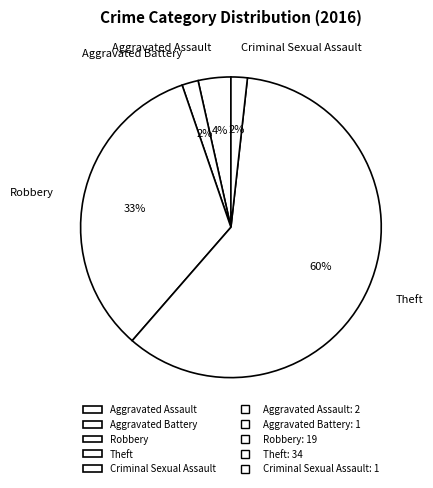

Which has a higher value, Robbery or Aggravated Battery?

Robbery